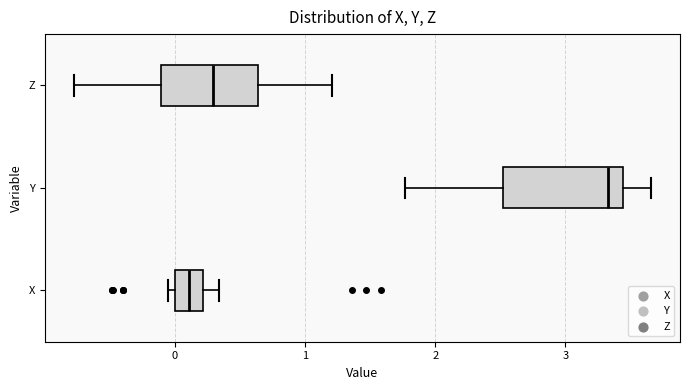

Which box has the furthest to the right median line?

Y